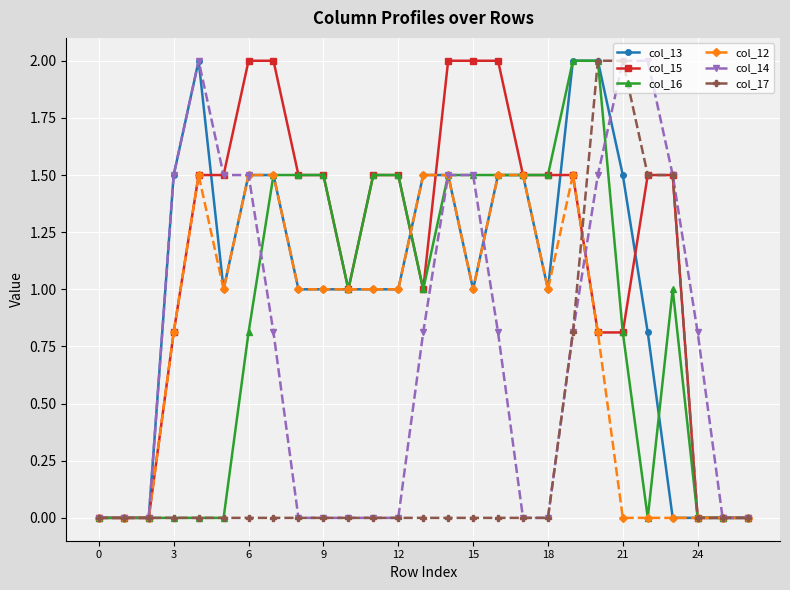

Which series has the largest total across all categories?

col_15